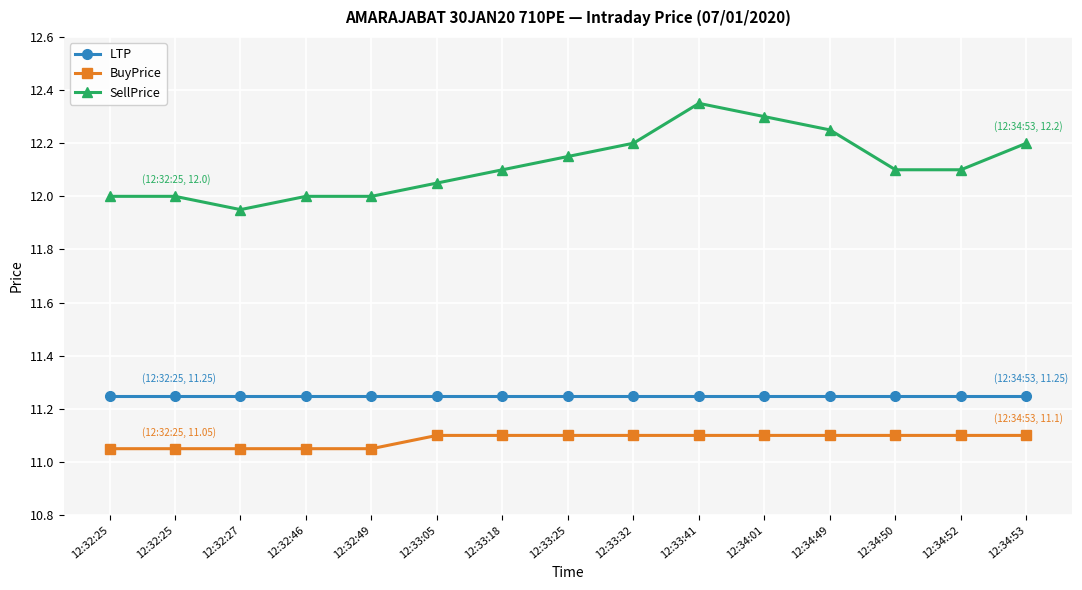

What are all the series names shown in the legend?

LTP, BuyPrice, SellPrice